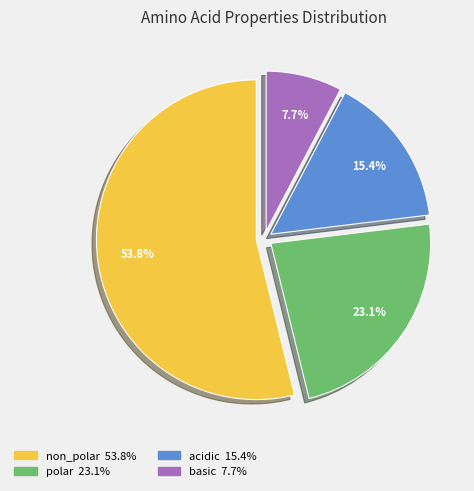

Rank the categories by value from highest to lowest.

non_polar, polar, acidic, basic